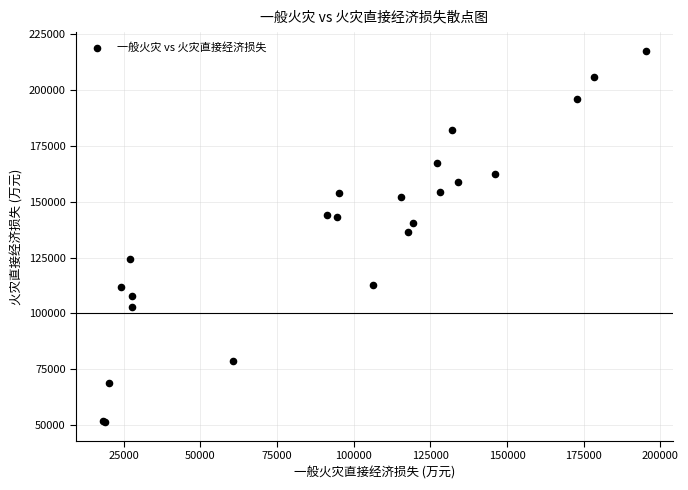

What Y value in the scatter plot is closest to 134449?

136288.0